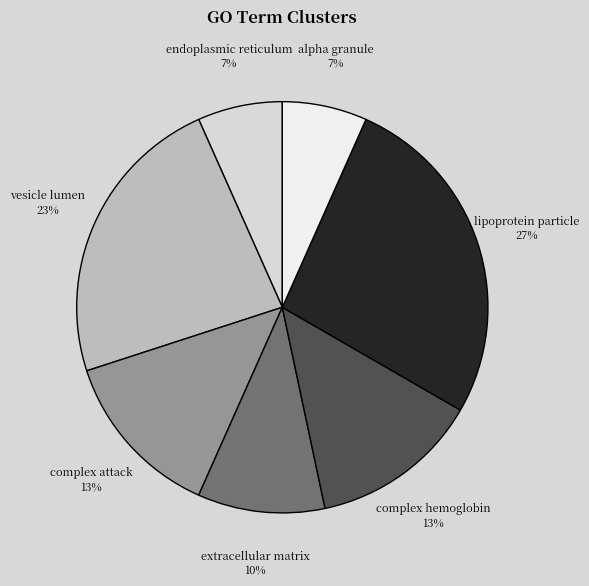

To the nearest percent, what percentage of the pie is alpha granule?

7%